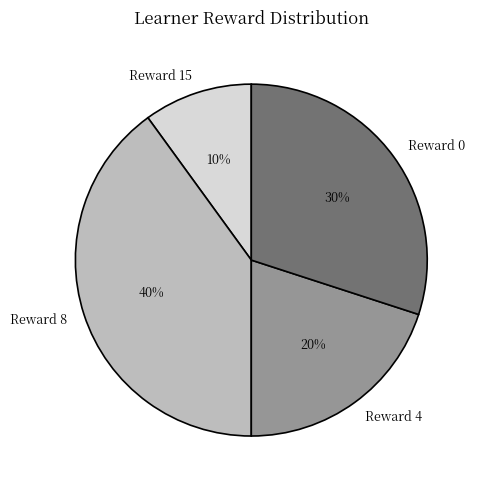

Count the number of slices in the pie.

4